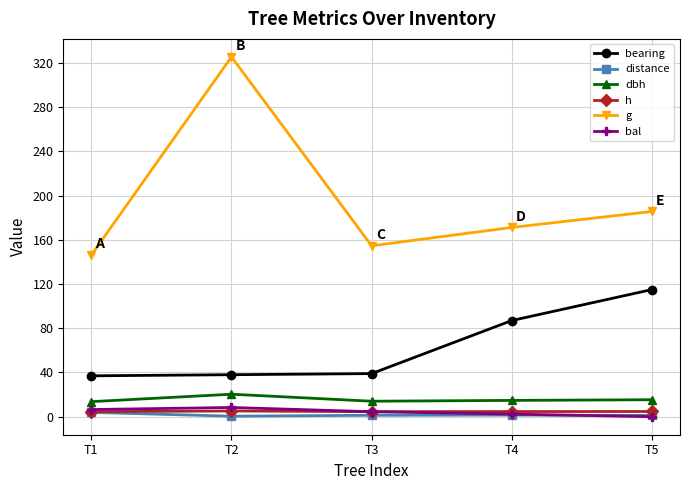

What is the value of the bal point at the 2nd from the left?

8.4